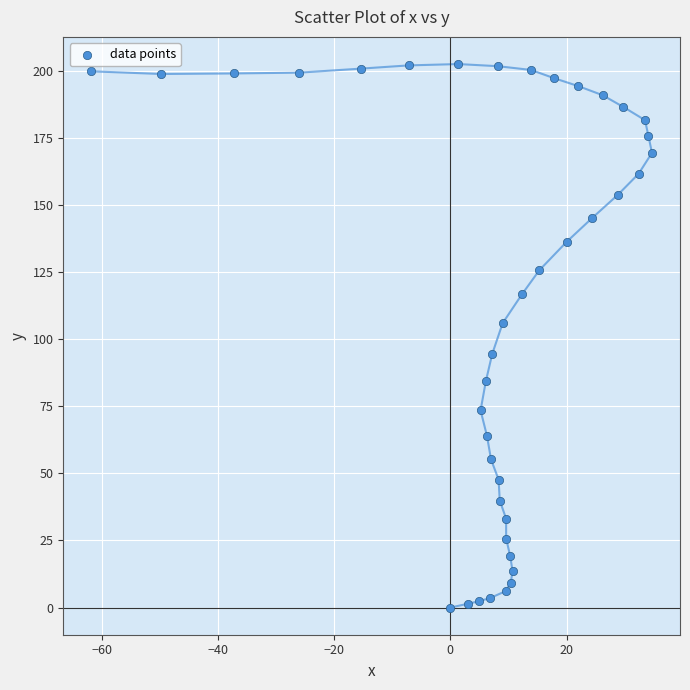

What is the range of X values (max minus min)?

96.5